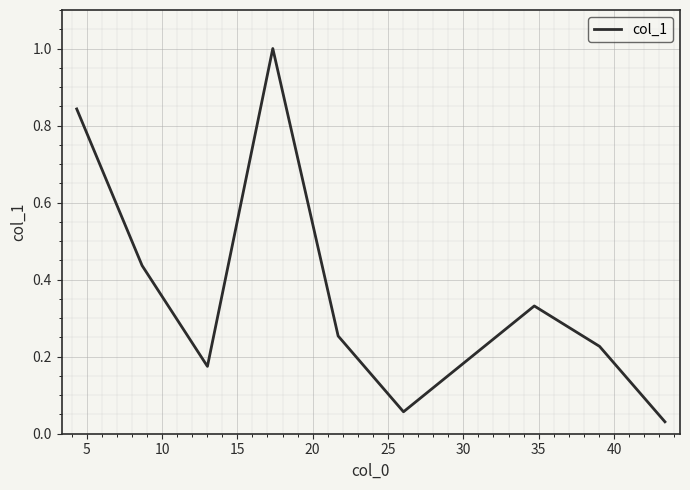

What is the maximum value shown in the chart?

1.0